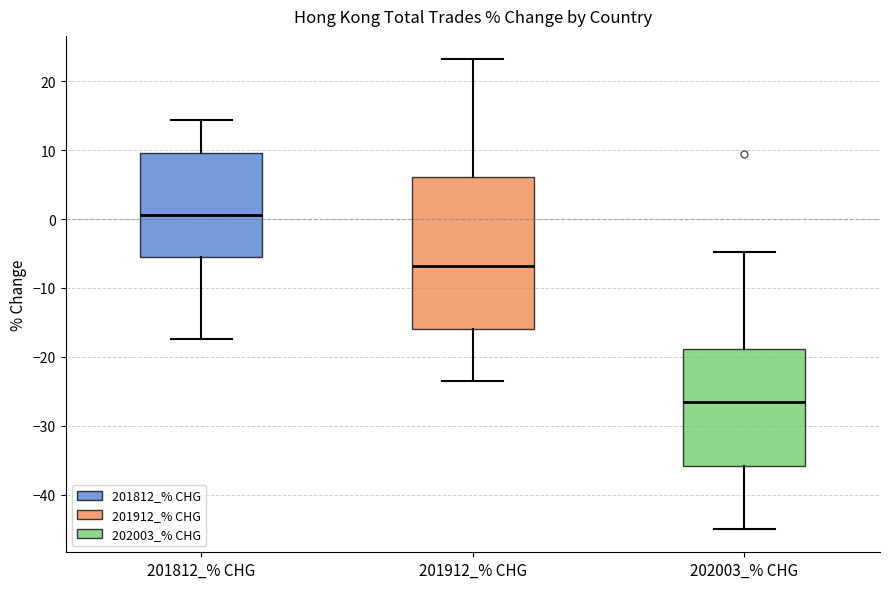

Reading left to right, read every box against the y-axis: the position of its median line, the range the box covers, and the ends of its whiskers. The values are not printed on the chart, so give them approximately, as read against the axis.

201812_% CHG: median 1, box -6 to 10, whiskers -17 to 14
201912_% CHG: median -7, box -16 to 6, whiskers -24 to 23
202003_% CHG: median -27, box -36 to -19, whiskers -45 to -5